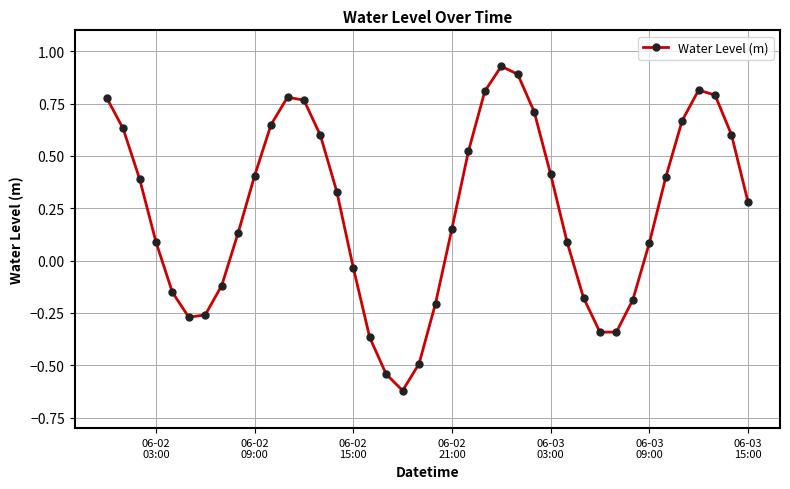

How many points are lower than both their immediate neighbors (excluding endpoints)?

3